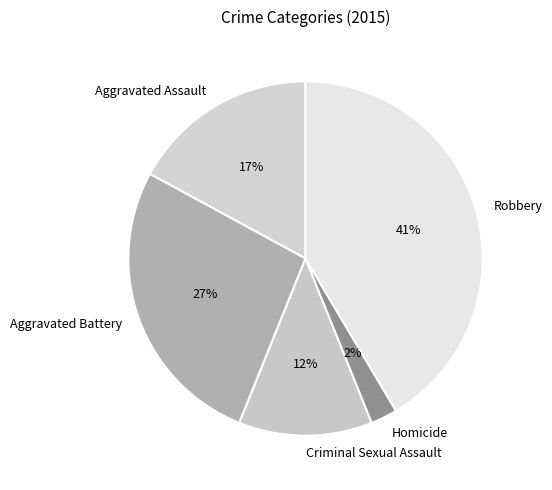

Is it true that Aggravated Battery is 27% of the pie?

True